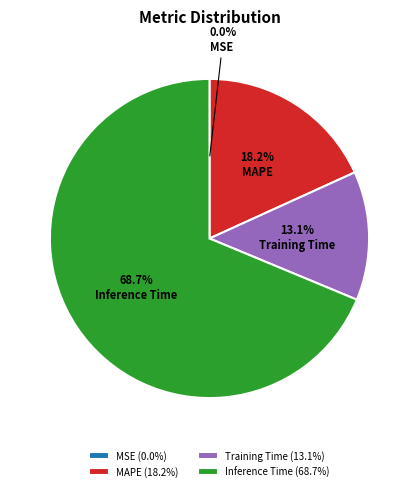

Which slice is the largest?

Inference Time